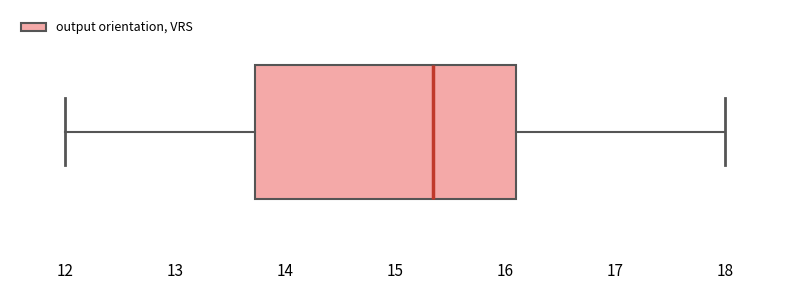

Where does the left whisker of the box end on the x-axis? The values are not printed on the chart, so give them approximately, as read against the axis.

12.0